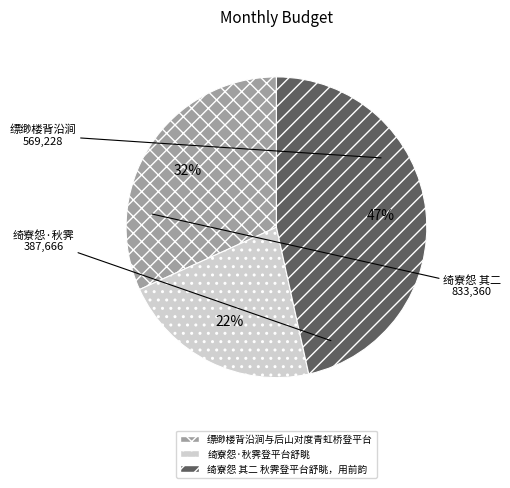

To the nearest percent, what portion does 绮寮怨·秋霁登平台舒眺 represent?

22%